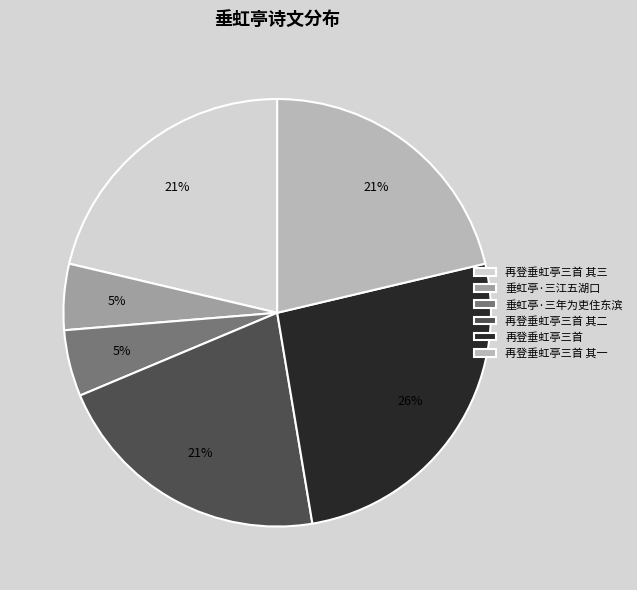

To the nearest percent, what percentage of the pie is 再登垂虹亭三首 其三?

21%